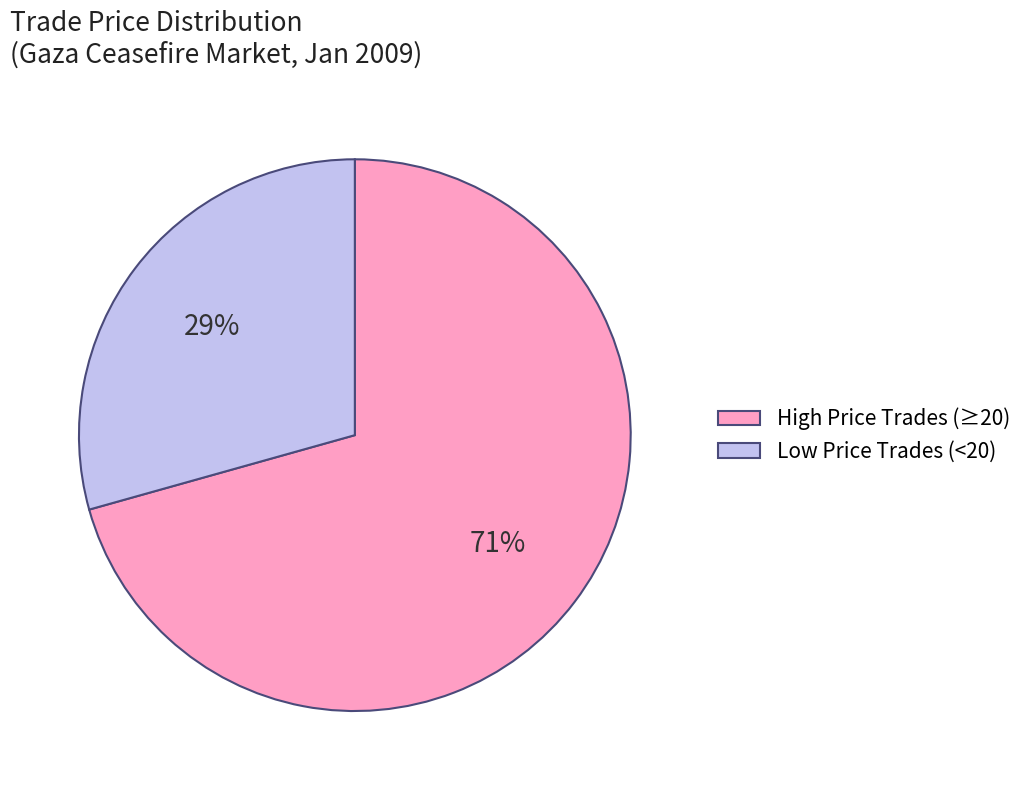

What percentage is the High Price Trades (≥20) slice, to the nearest percent?

71%